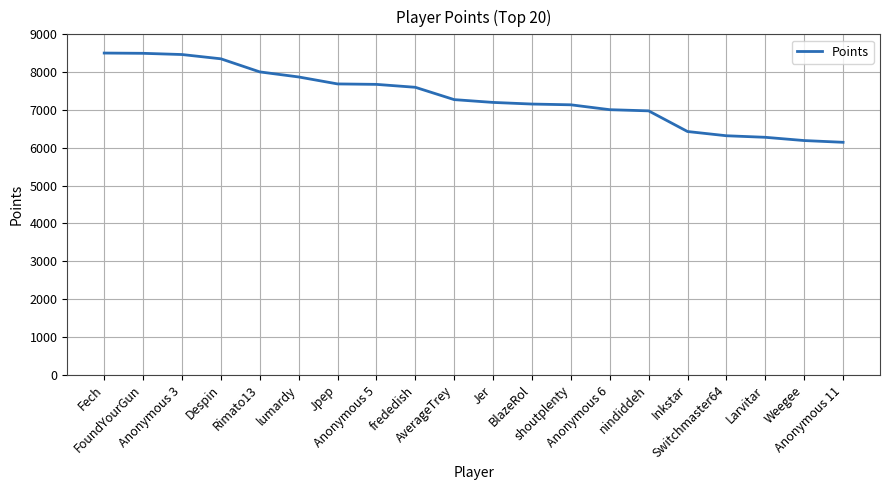

How many series are shown in this chart?

1